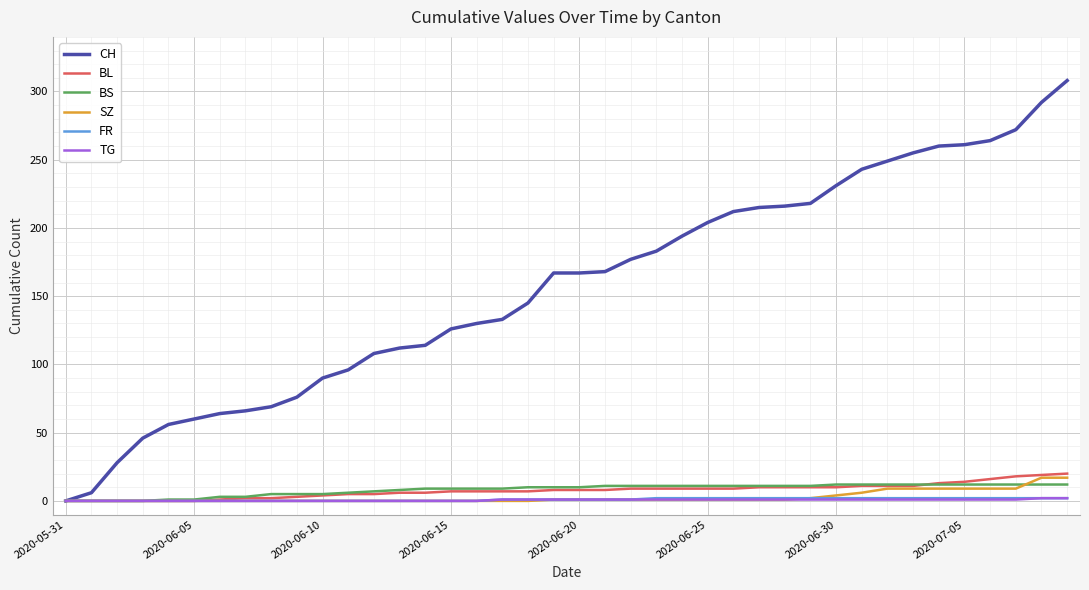

Which series has the largest range (max minus min)?

CH